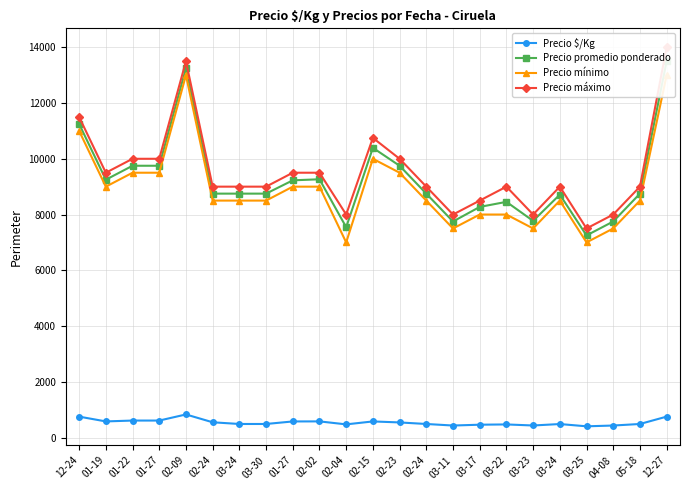

What is the total value across all series at 02-24?

26797.0